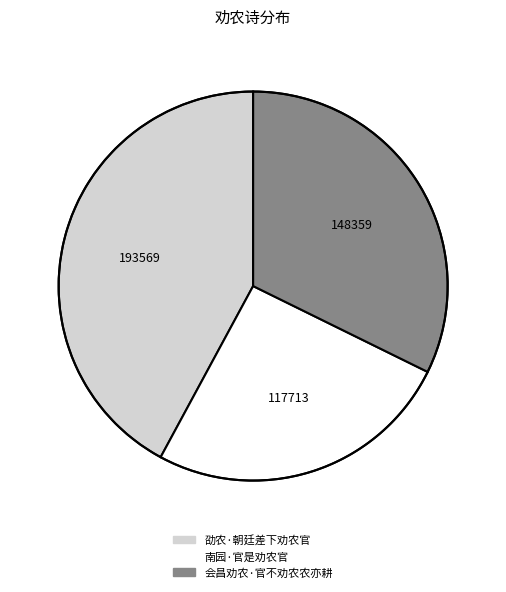

Between 会昌劝农·官不劝农农亦耕 and 劭农·朝廷差下劝农官, which is larger?

劭农·朝廷差下劝农官